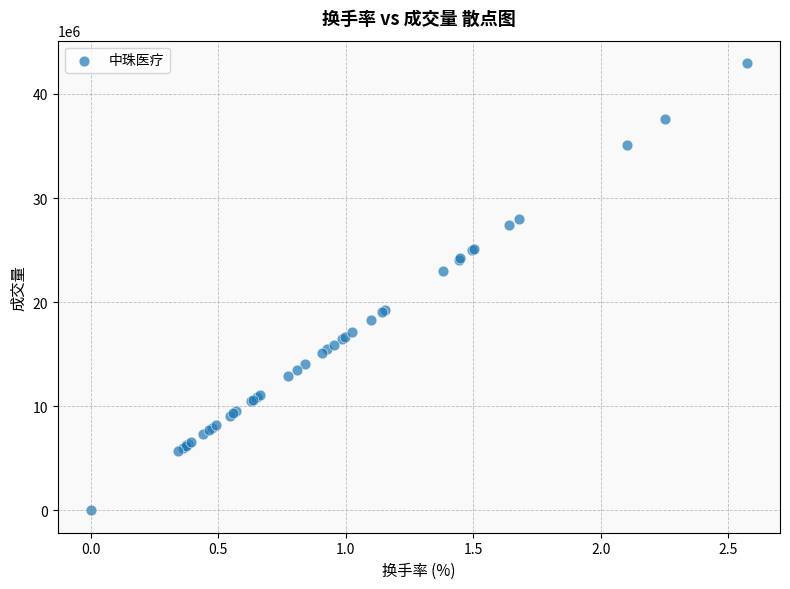

What Y value in the scatter plot is closest to 21485382?

23032267